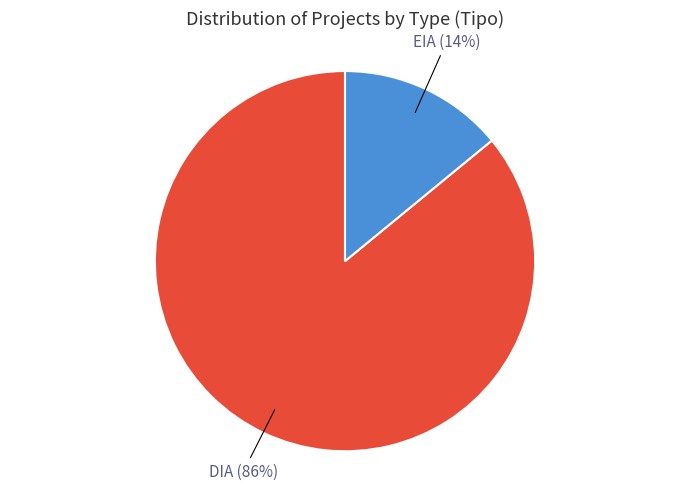

To the nearest percent, what is the difference between the largest and smallest slice percentages?

72%